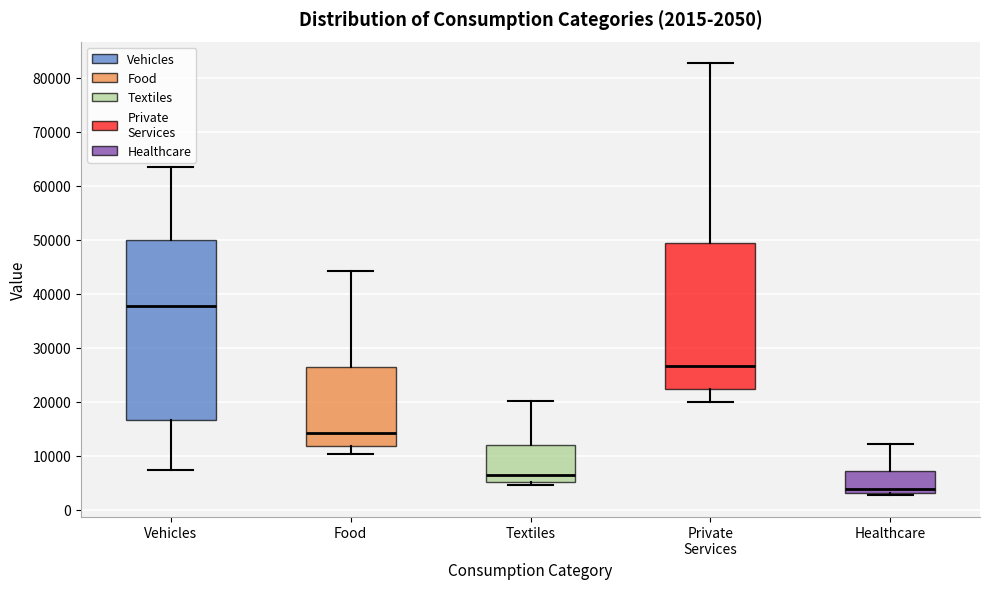

Which box's median line is the lowest?

Healthcare